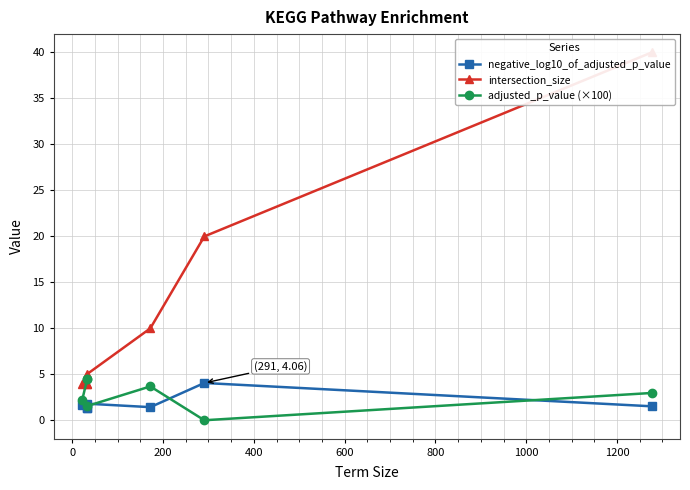

True or false: intersection_size has more than 2 interior local peaks.

False